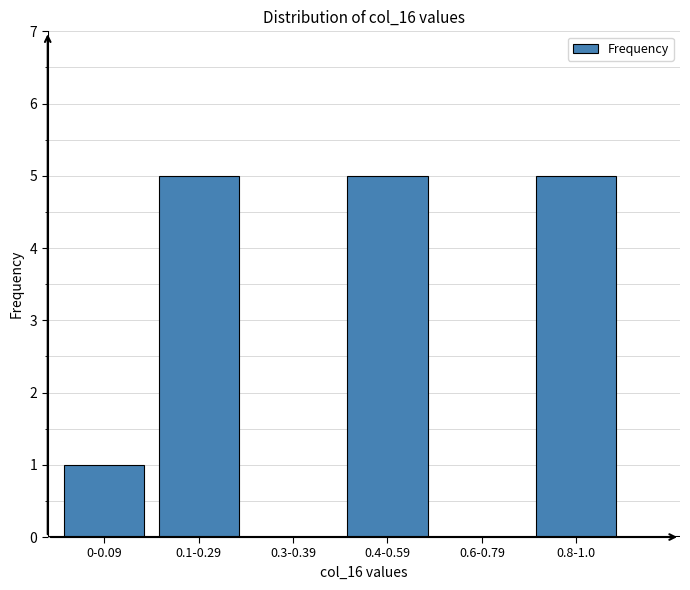

Reading left to right, list all the values displayed in this chart.

0-0.09=1	0.1-0.29=5	0.3-0.39=0	0.4-0.59=5	0.6-0.79=0	0.8-1.0=5